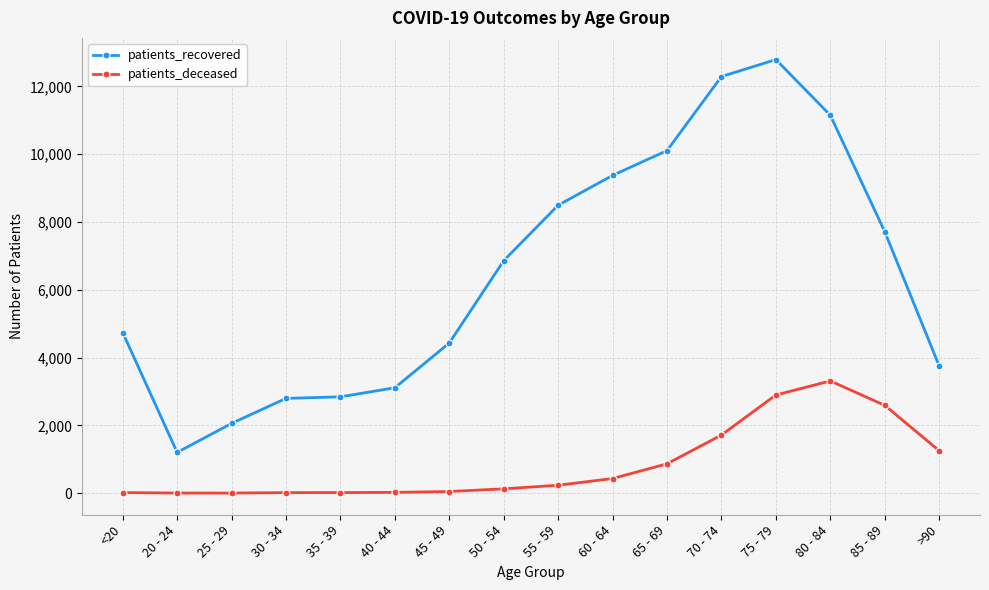

Rank the series at 80 - 84 from lowest to highest value.

patients_deceased, patients_recovered